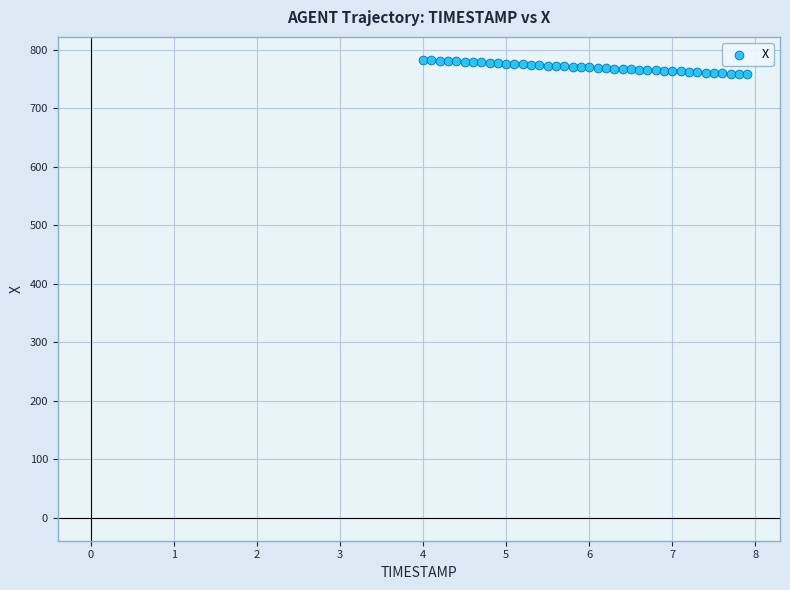

What is the range of Y values (max minus min)?

25.0